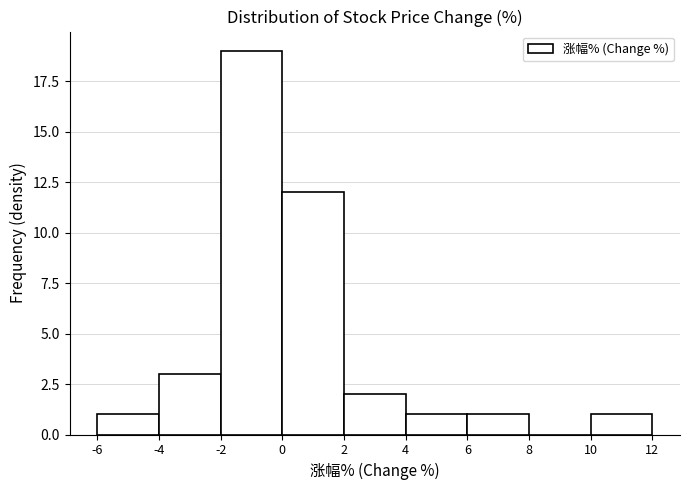

How tall is the bar that spans 0 to 2 on the x-axis? The values are not printed on the chart, so give them approximately, as read against the axis.

12